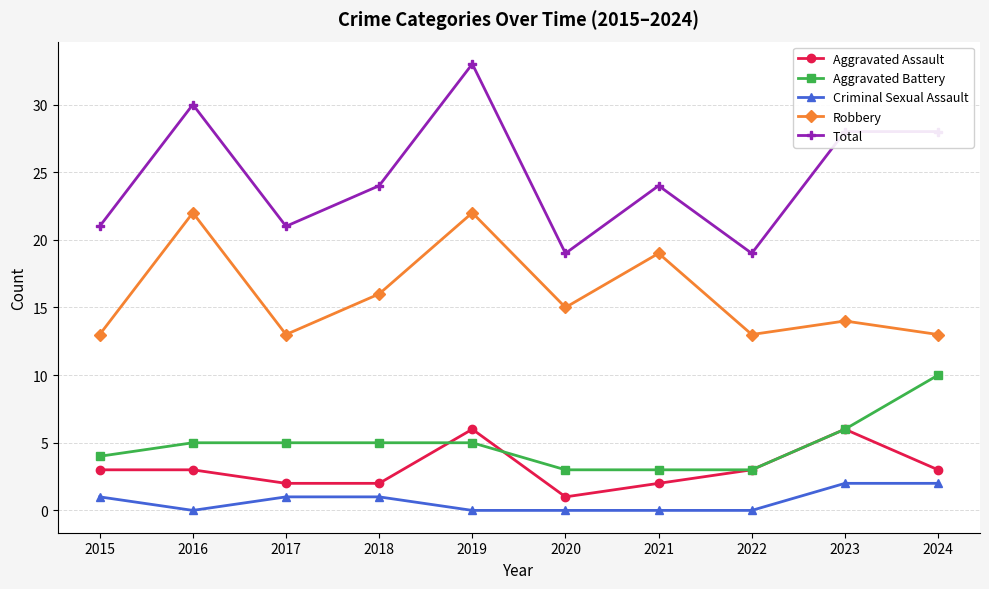

True or false: Total and Aggravated Assault cross at least once.

False